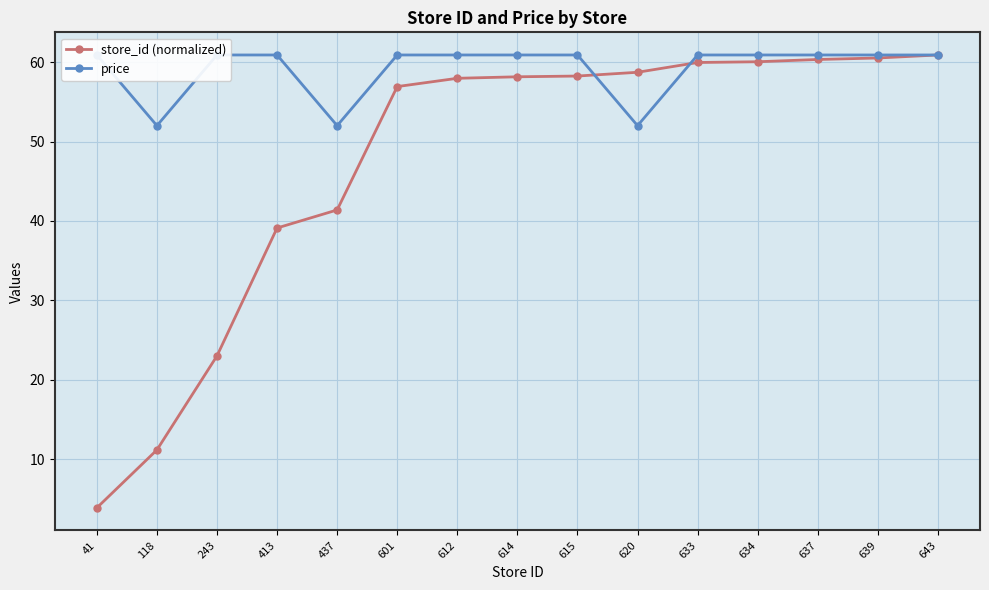

In price, how many points are lower than both neighbors (excluding endpoints)?

3